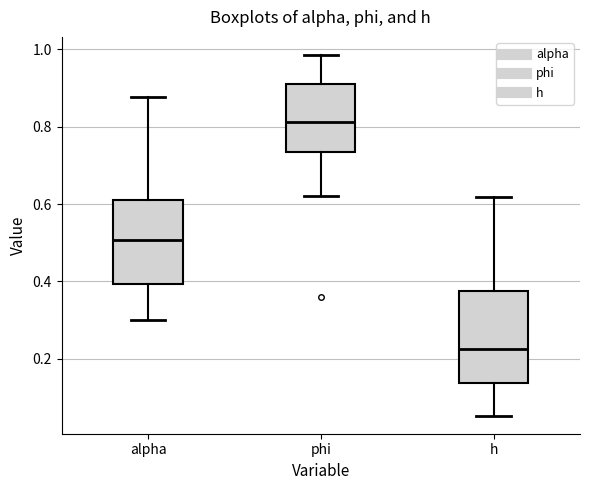

Reading left to right, read every box against the y-axis: the position of its median line, the range the box covers, and the ends of its whiskers. The values are not printed on the chart, so give them approximately, as read against the axis.

alpha: median 0.50, box 0.40 to 0.62, whiskers 0.30 to 0.88
phi: median 0.82, box 0.74 to 0.92, whiskers 0.62 to 0.98
h: median 0.22, box 0.14 to 0.38, whiskers 0.06 to 0.62